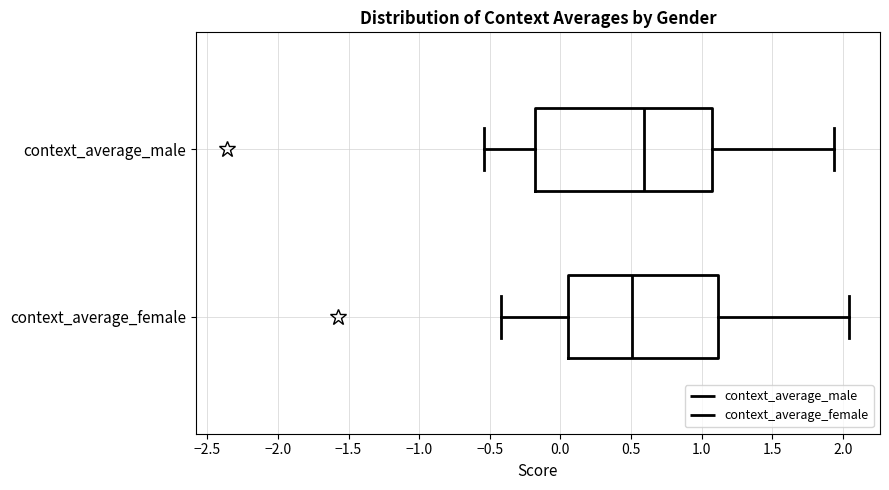

Which box is the widest, from its left edge to its right edge?

context_average_male